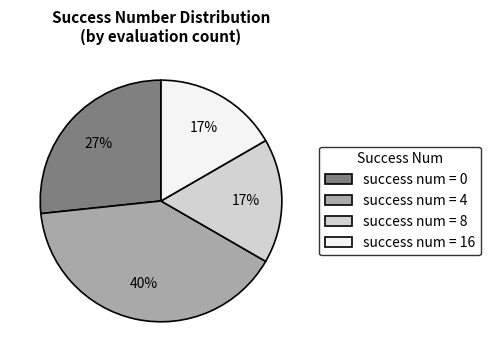

How many slices are in this pie chart?

4